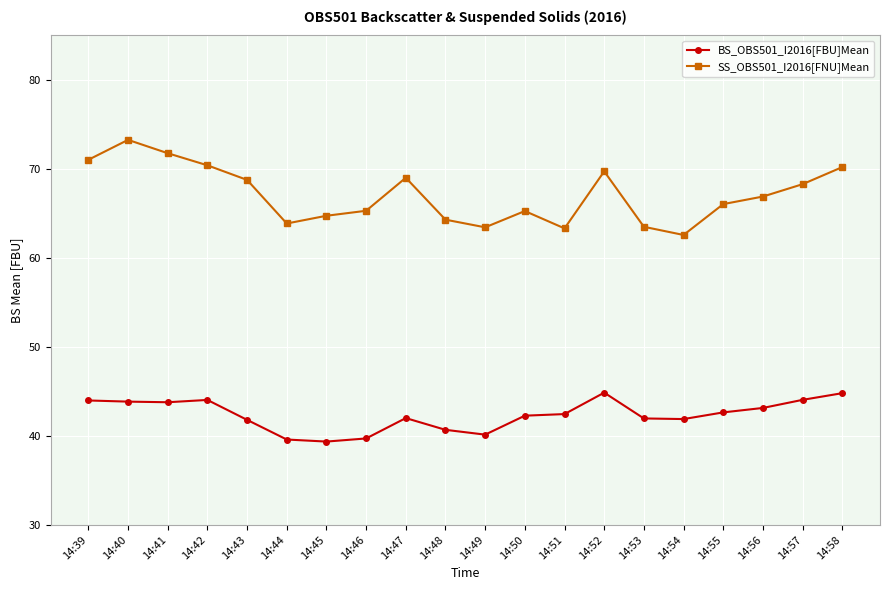

Which series has the largest total across all categories?

SS_OBS501_I2016[FNU]Mean